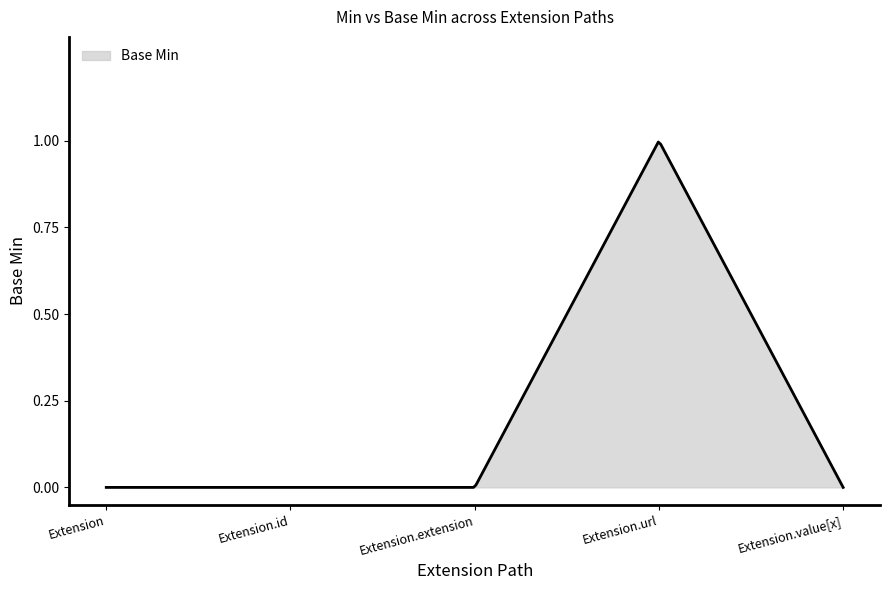

Does the chart display data point markers on the line(s)?

No